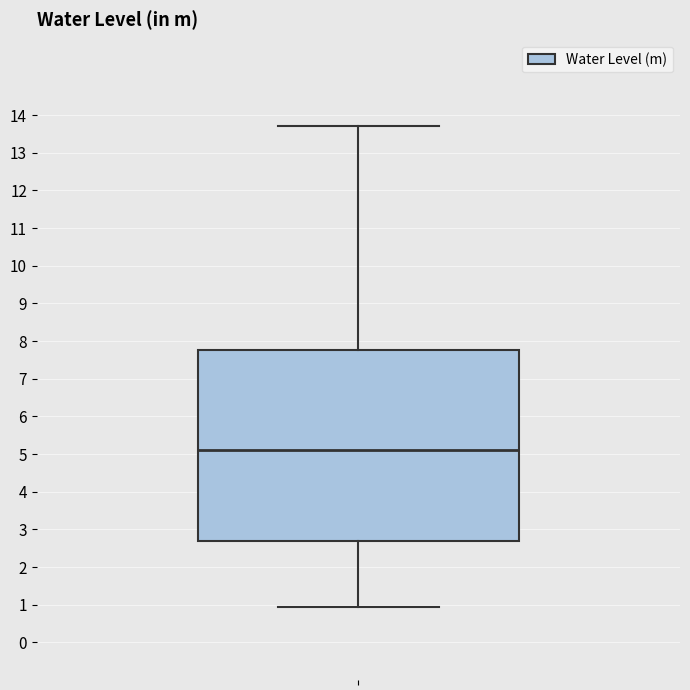

Read this box plot against the y-axis: the position of the median line, the range covered by the box, and the ends of both whiskers. The values are not printed on the chart, so give them approximately, as read against the axis.

median 5.1, box 2.7 to 7.8, whiskers 1.0 to 13.7